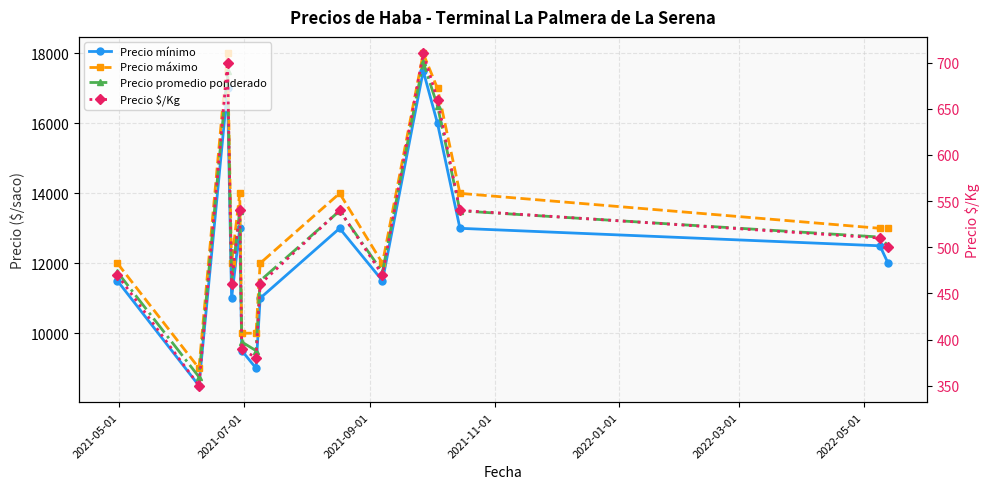

At how many categories does at least one series exceed 7389?

15